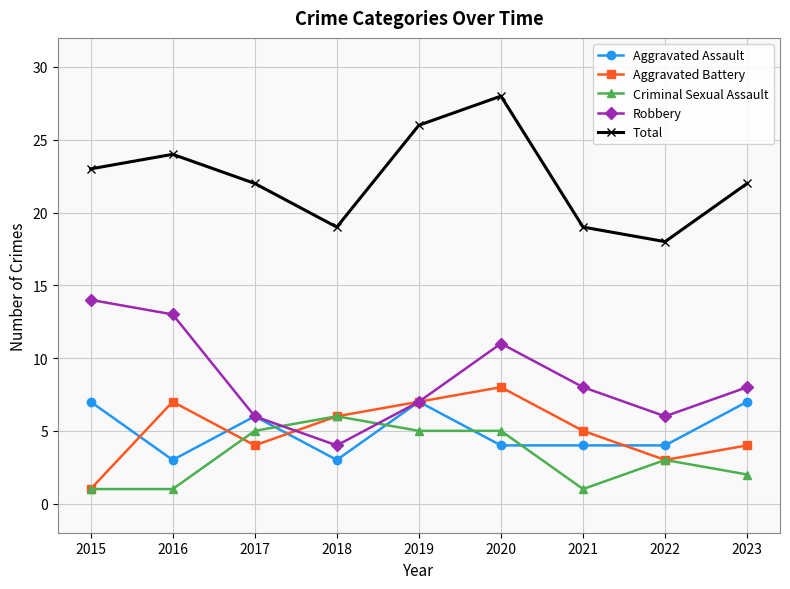

At which category does Robbery reach its first local peak?

2020